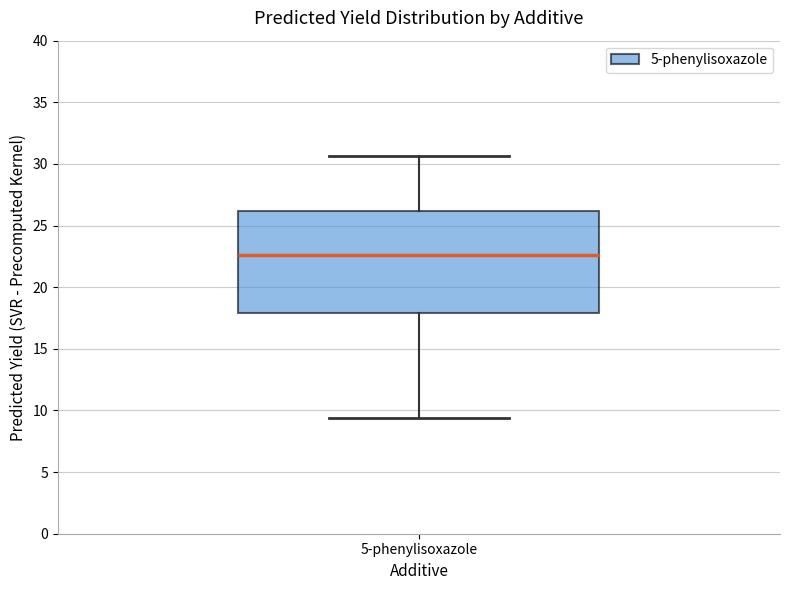

Transcribe this box plot: give where the median line is, the range the box spans, and where the two whiskers end, as read against the y-axis. The values are not printed on the chart, so give them approximately, as read against the axis.

median 22.5, box 18.0 to 26.0, whiskers 9.5 to 30.5